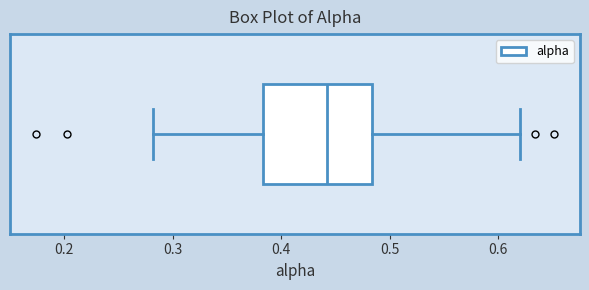

Read this box plot against the x-axis: the position of the median line, the range covered by the box, and the ends of both whiskers. The values are not printed on the chart, so give them approximately, as read against the axis.

median 0.44, box 0.38 to 0.48, whiskers 0.28 to 0.62